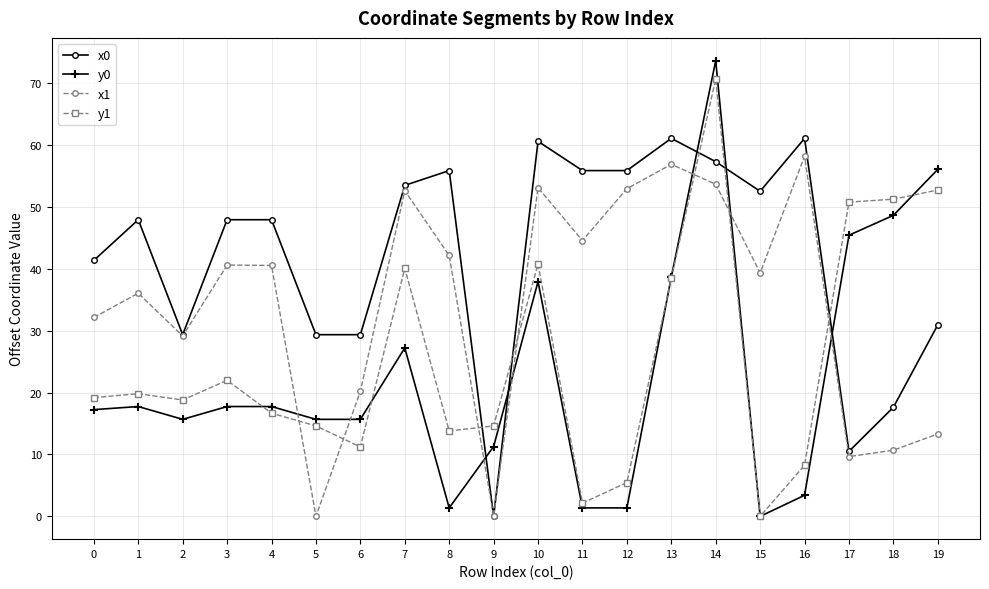

Where is y1 nearest to the value 35?

13